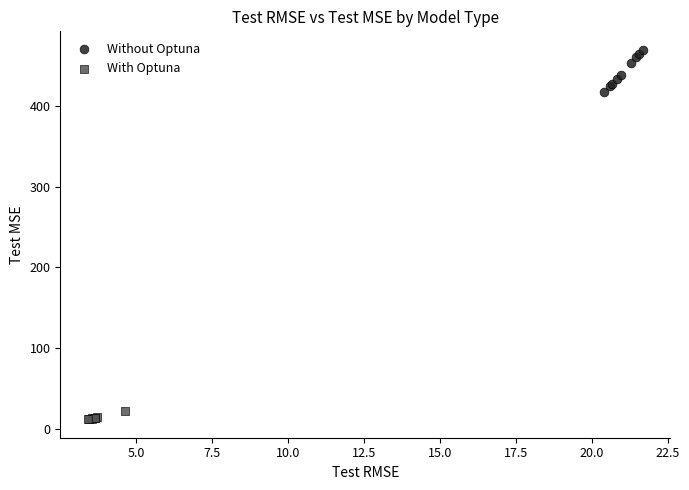

Which series contains the lowest Y value?

With Optuna